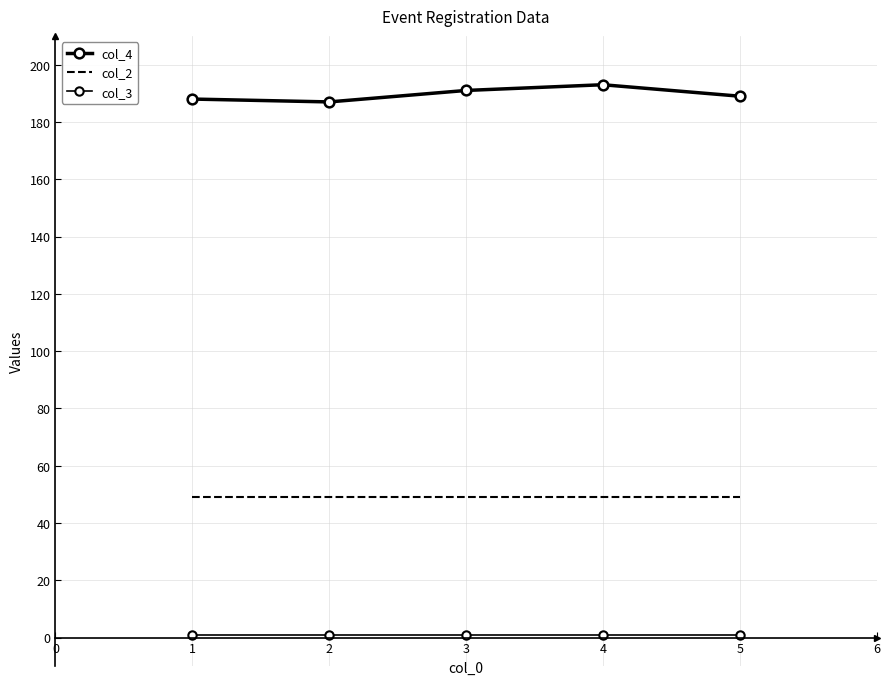

What are all the series names shown in the legend?

col_4, col_2, col_3